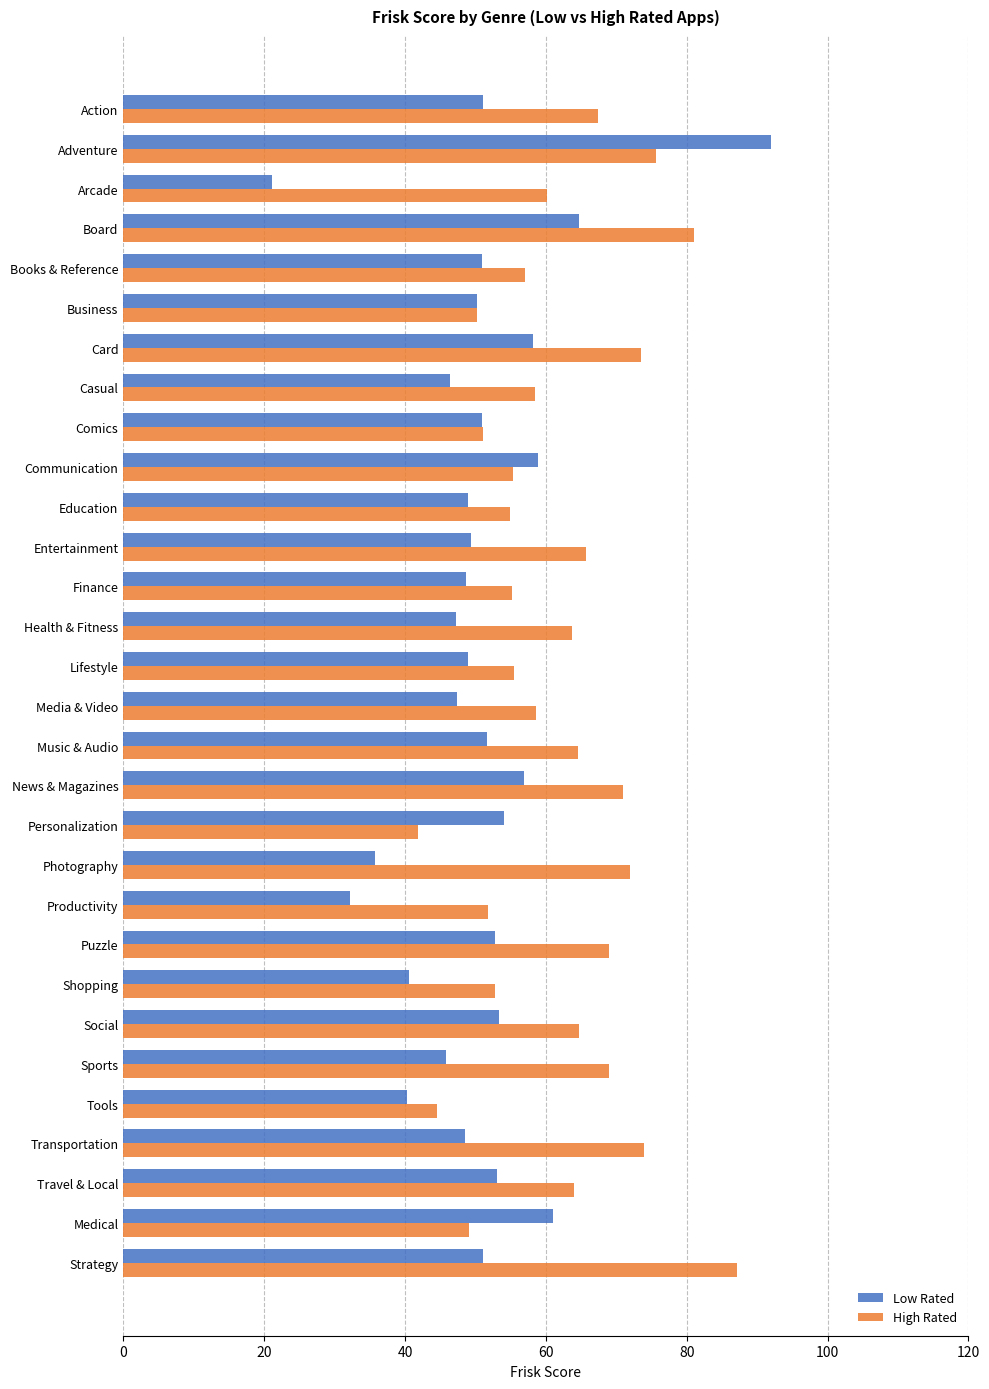

The value of Low Rated at Adventure is 92.0. True or false?

True